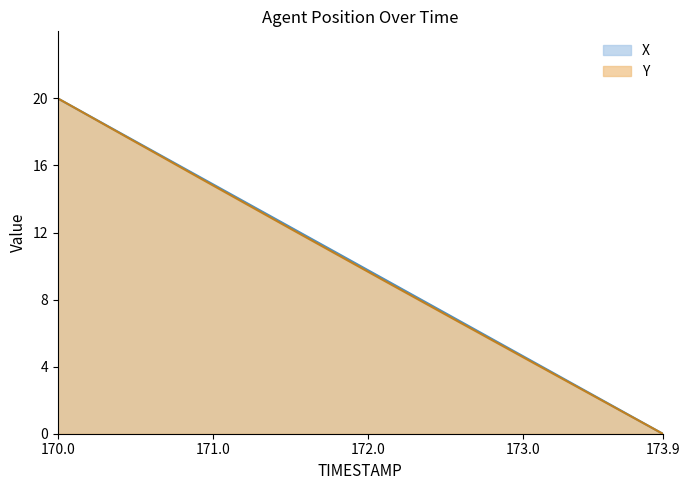

What is the difference between the maximum and minimum values in the X series?

20.0